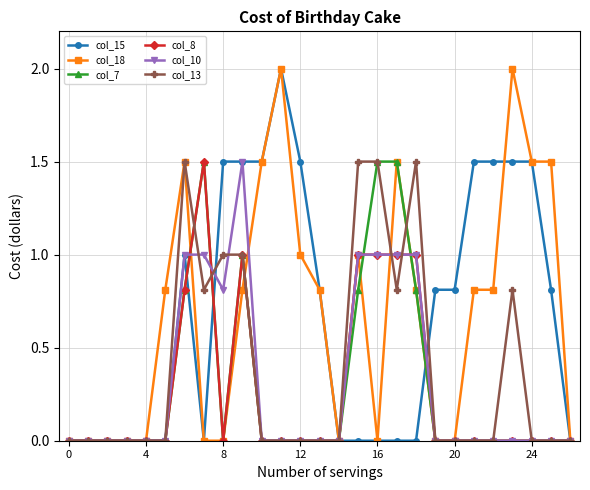

What is the value of the col_8 point at the 18th from the left?

1.0